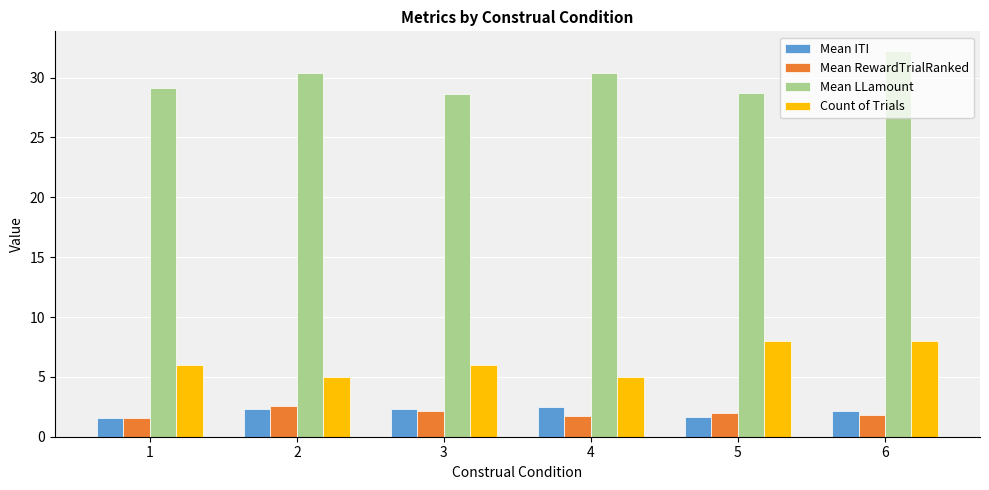

What is the sum of all Mean ITI values?

12.4